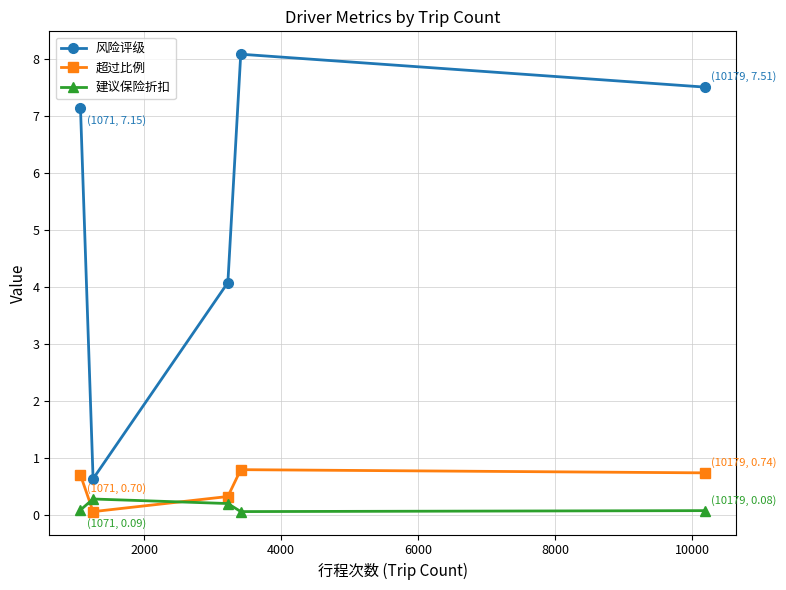

After their last crossing, which series has the higher values: 超过比例 or 建议保险折扣?

超过比例